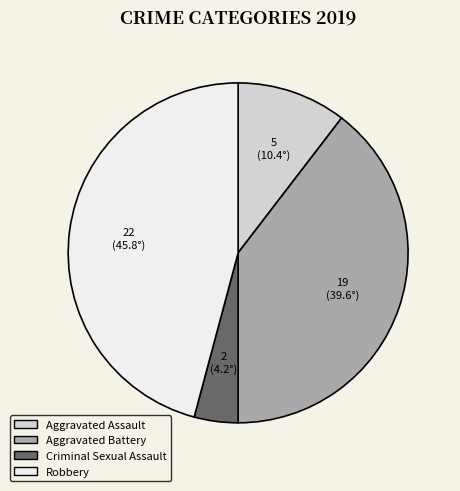

Is there a majority slice in this chart?

No